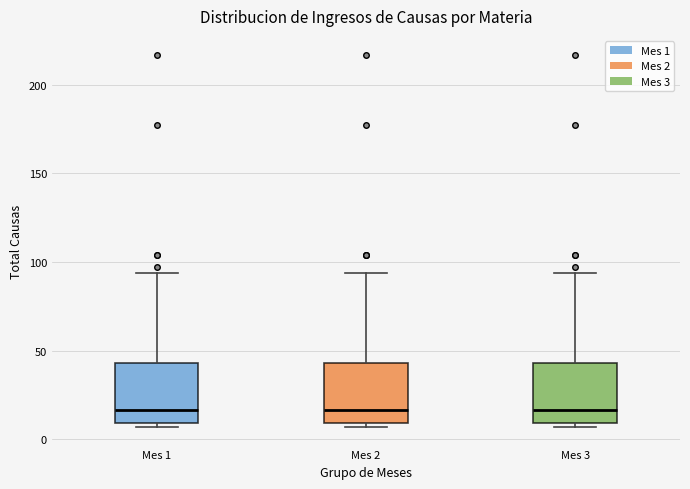

Reading left to right, read every box against the y-axis: the position of its median line, the range the box covers, and the ends of its whiskers. The values are not printed on the chart, so give them approximately, as read against the axis.

Mes 1: median 15, box 10 to 45, whiskers 5 to 95
Mes 2: median 15, box 10 to 45, whiskers 5 to 95
Mes 3: median 15, box 10 to 45, whiskers 5 to 95